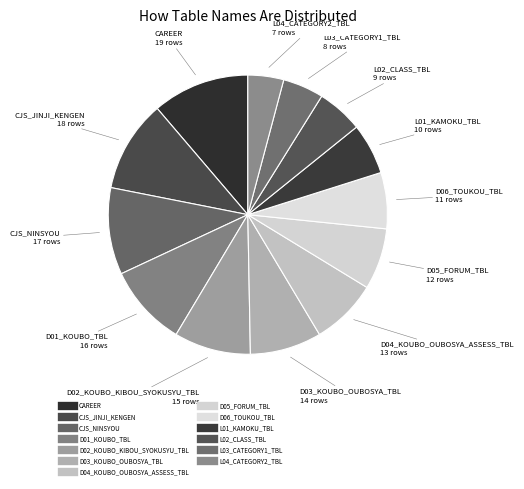

To the nearest percent, what is the combined percentage of L01_KAMOKU_TBL and CJS_JINJI_KENGEN?

17%